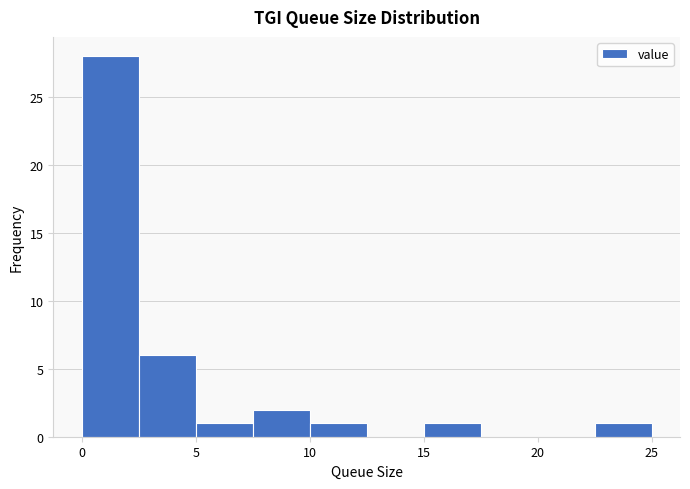

What is the height of the bar covering 10.0 to 12.5 on the x-axis? The values are not printed on the chart, so give them approximately, as read against the axis.

1